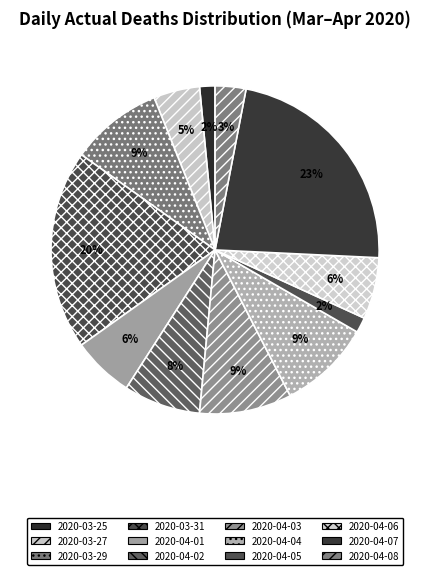

Is it true that 2020-03-31 is 20% of the pie?

True